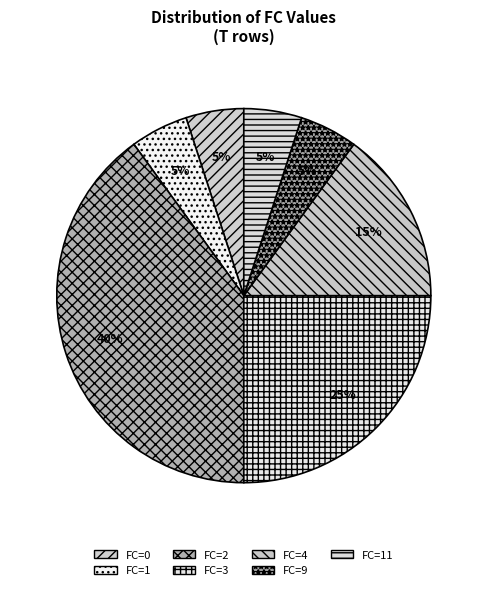

Count the number of slices in the pie.

7